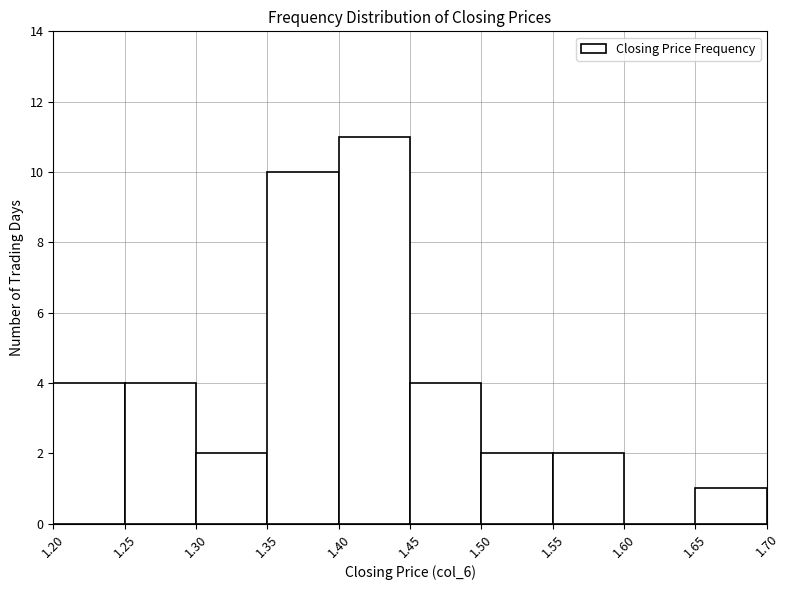

Which range on the x-axis has the tallest bar?

1.40 to 1.45